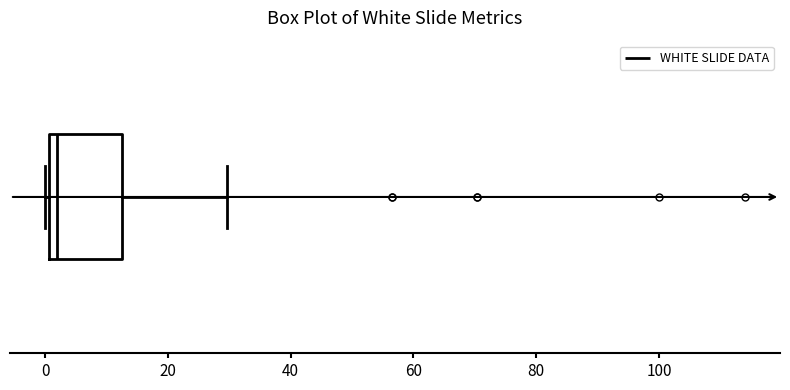

Transcribe this box plot: give where the median line is, the range the box spans, and where the two whiskers end, as read against the x-axis. The values are not printed on the chart, so give them approximately, as read against the axis.

median 2, box 0 to 12, whiskers 0 to 30